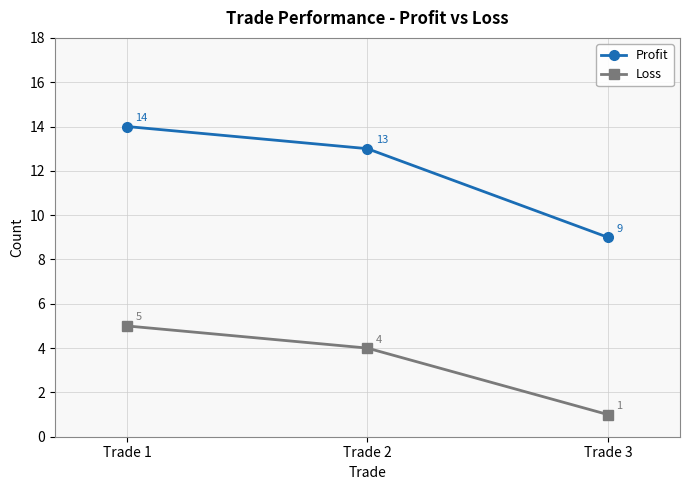

What is the difference between the Profit values at Trade 1 and Trade 2?

1